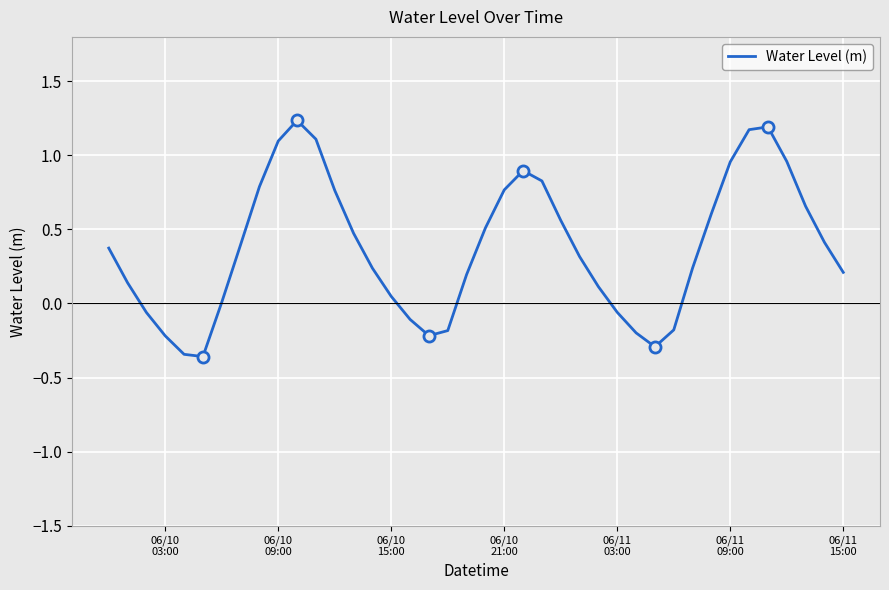

What is the difference between the maximum and minimum values?

1.6